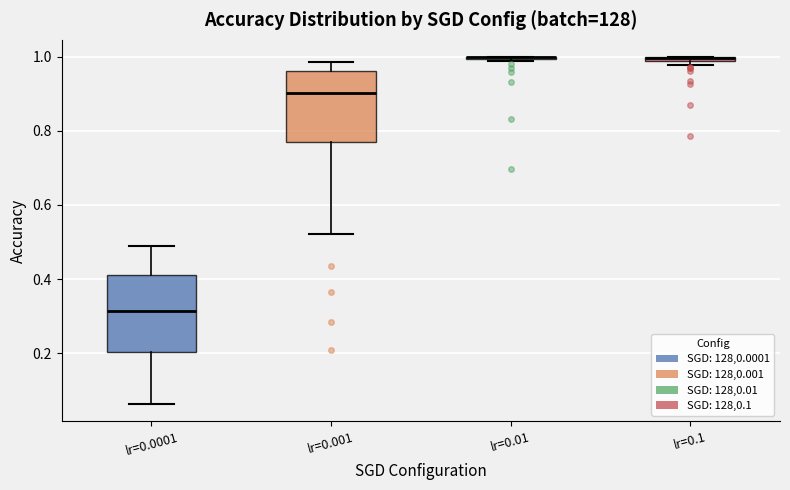

Where does the upper whisker of the box for lr=0.001 end on the y-axis? The values are not printed on the chart, so give them approximately, as read against the axis.

0.98